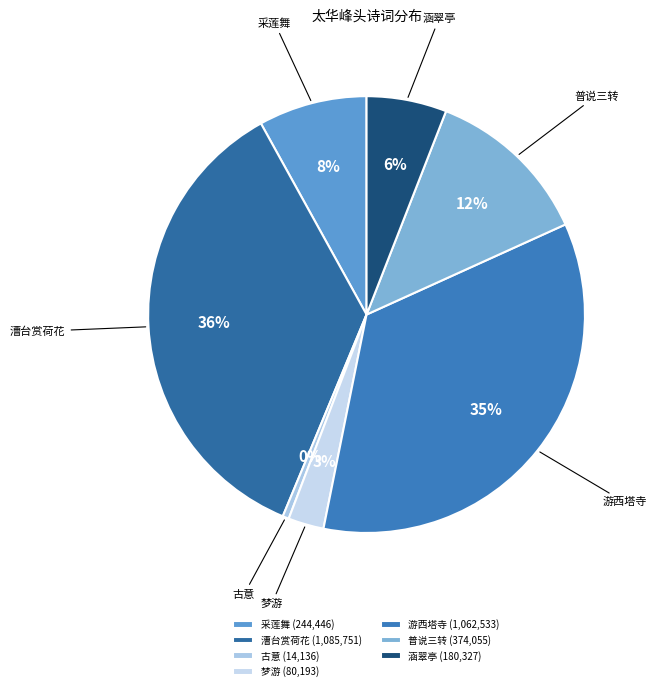

The 梦游 slice represents 3% of the pie. True or false?

True